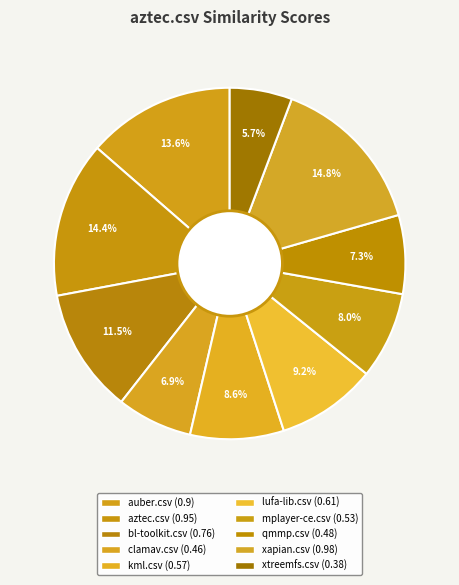

Does kml.csv represent more than half of the total?

No